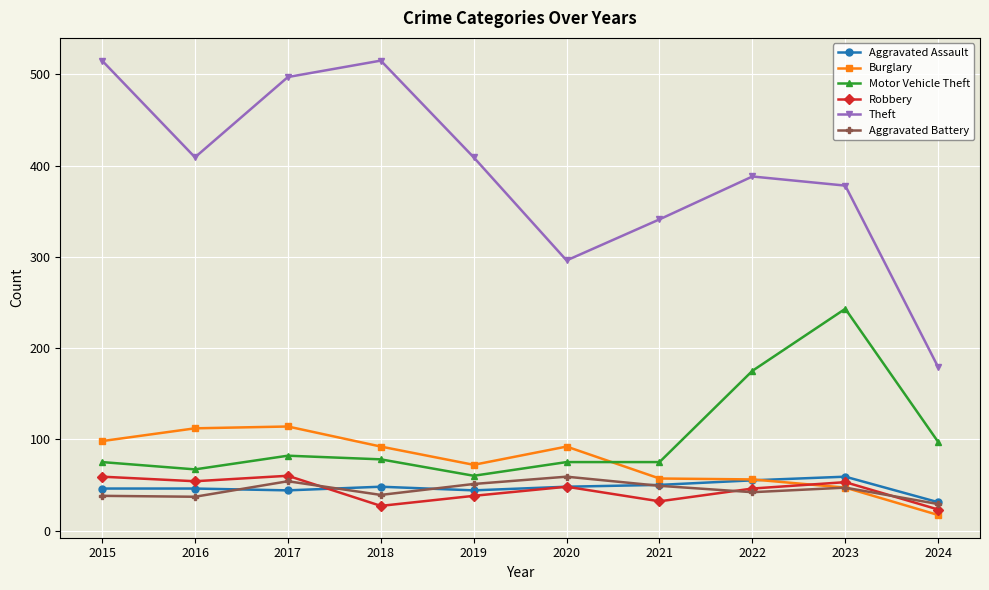

What is the value of the Motor Vehicle Theft point at the 2nd from the left?

67